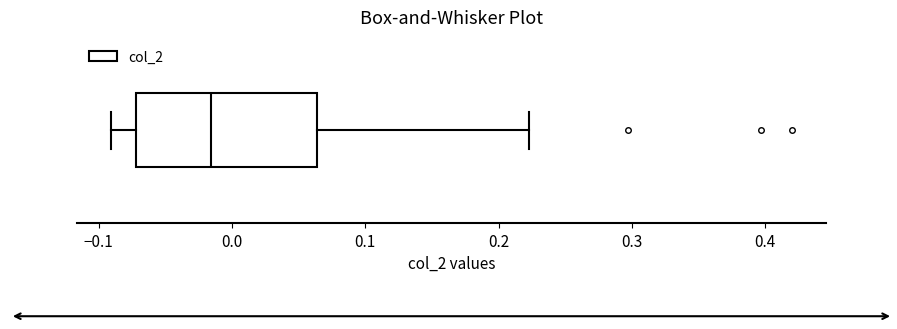

Read this box plot against the x-axis: the position of the median line, the range covered by the box, and the ends of both whiskers. The values are not printed on the chart, so give them approximately, as read against the axis.

median -0.02, box -0.07 to 0.06, whiskers -0.09 to 0.22